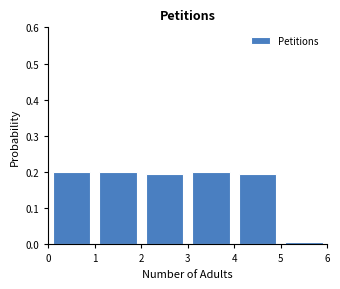

Reading left to right, list every bar in this chart as the range it spans on the x-axis followed by its height. The values are not printed on the chart, so give them approximately, as read against the axis.

0 to 1: 0.20
1 to 2: 0.20
2 to 3: 0.19
3 to 4: 0.20
4 to 5: 0.19
5 to 6: under 0.01